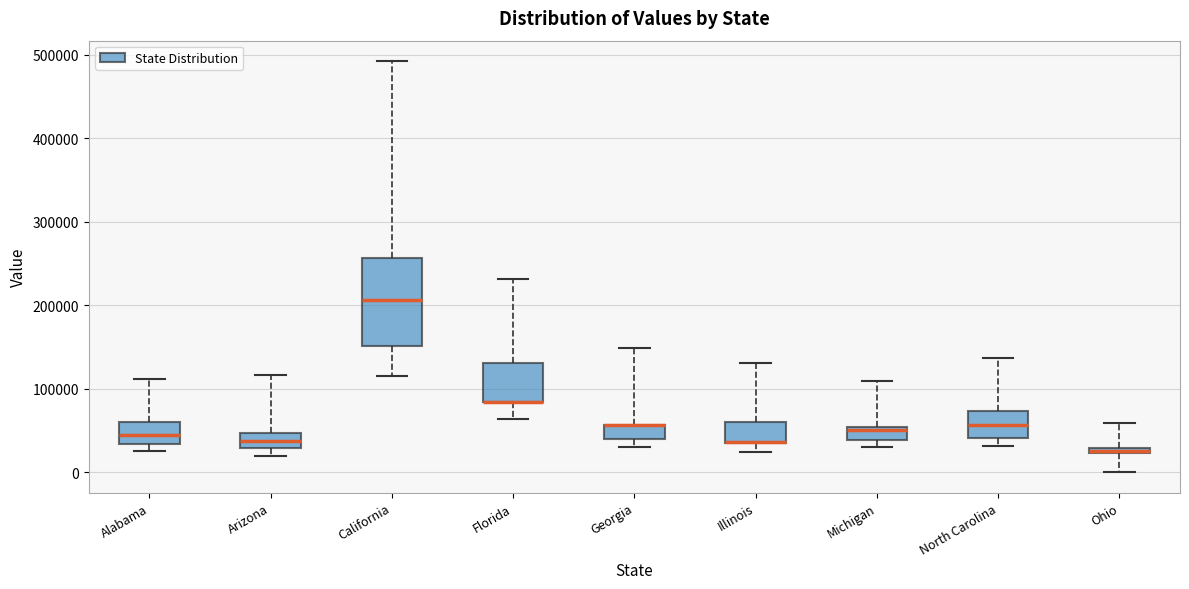

Which box is the tallest, from its lower edge to its upper edge?

California